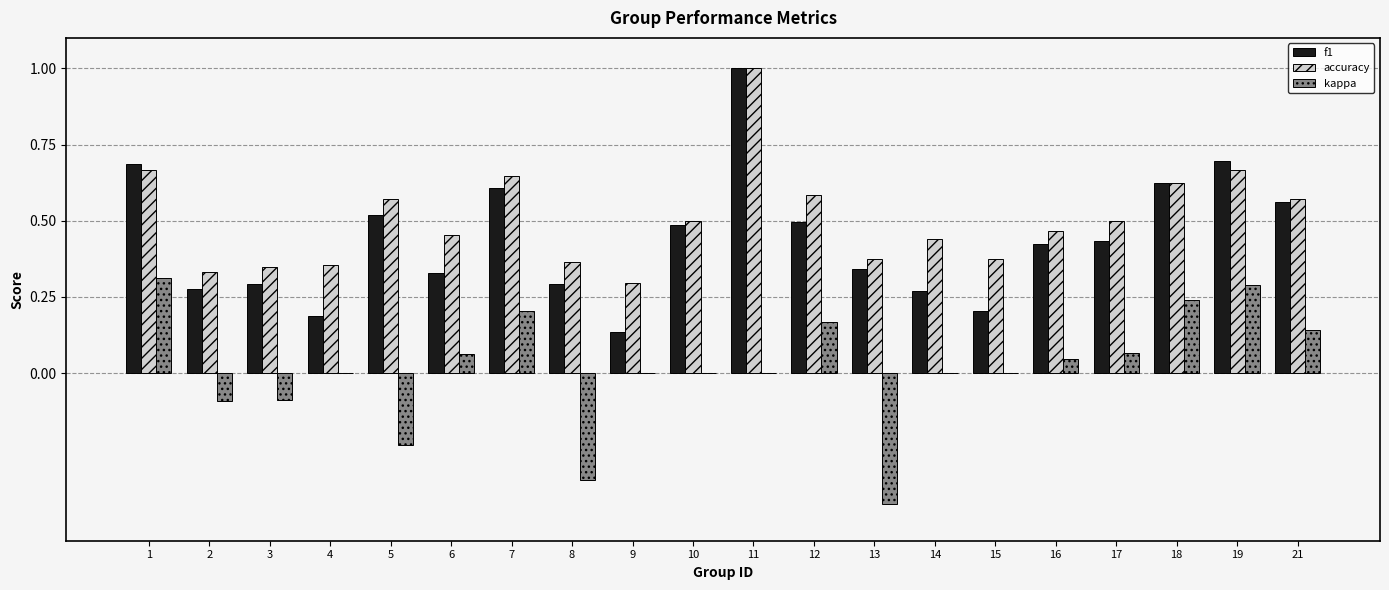

What is the highest value of the f1 series?

1.0